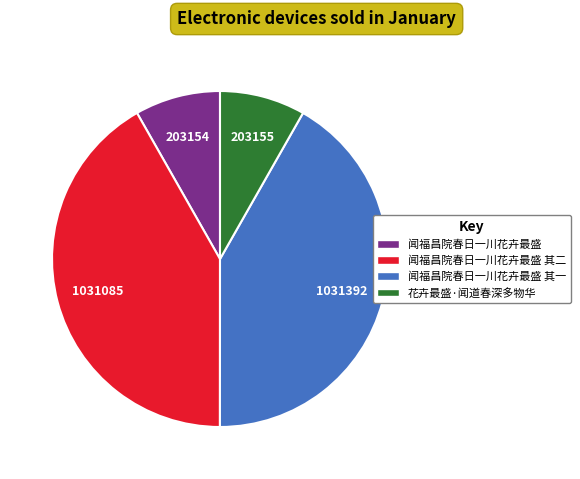

Is there any slice that represents more than half of the pie?

No